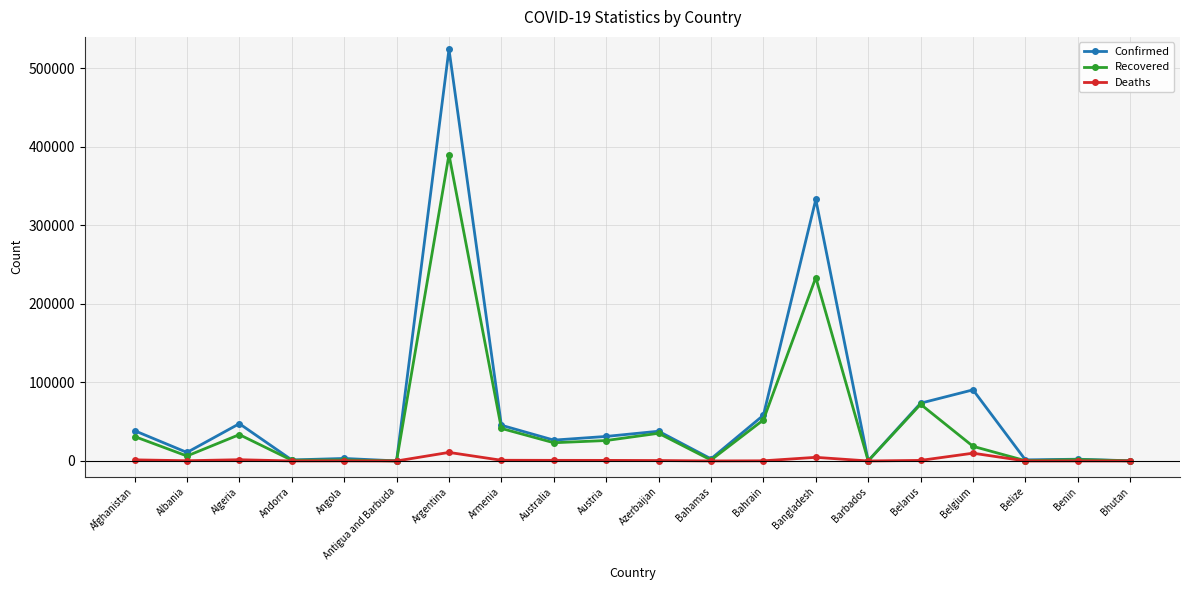

Read the Confirmed value at Andorra, to the nearest 100.

1300